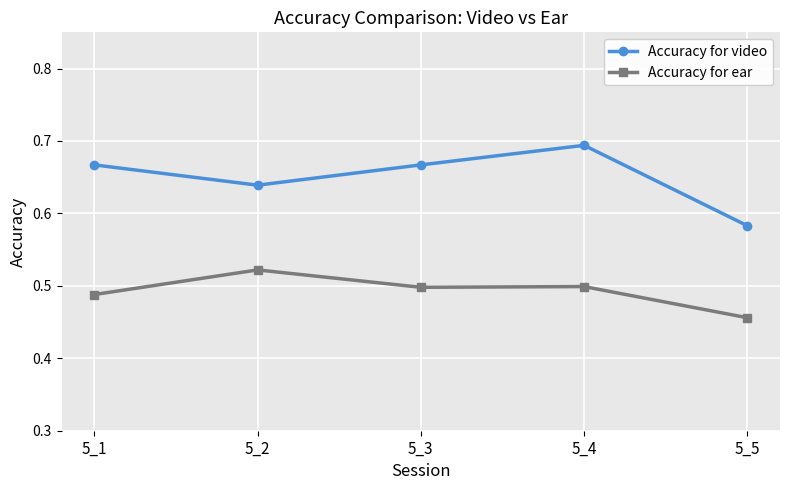

At which label is Accuracy for video closest to 0?

5_5